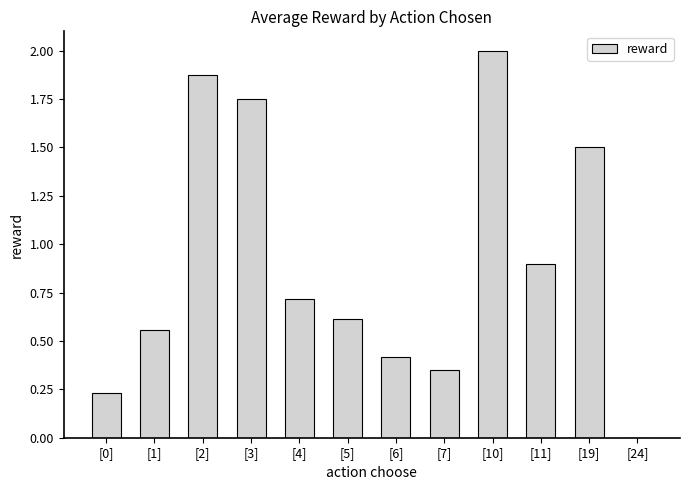

The value at [6] is 0.4. True or false?

True